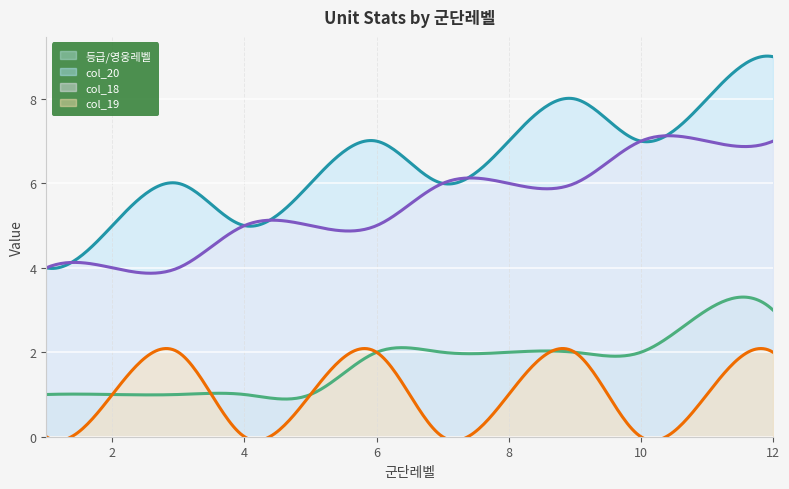

List the labels in order of 등급/영웅레벨 value, largest first.

11, 12, 6, 7, 8, 9, 10, 1, 2, 3, 4, 5